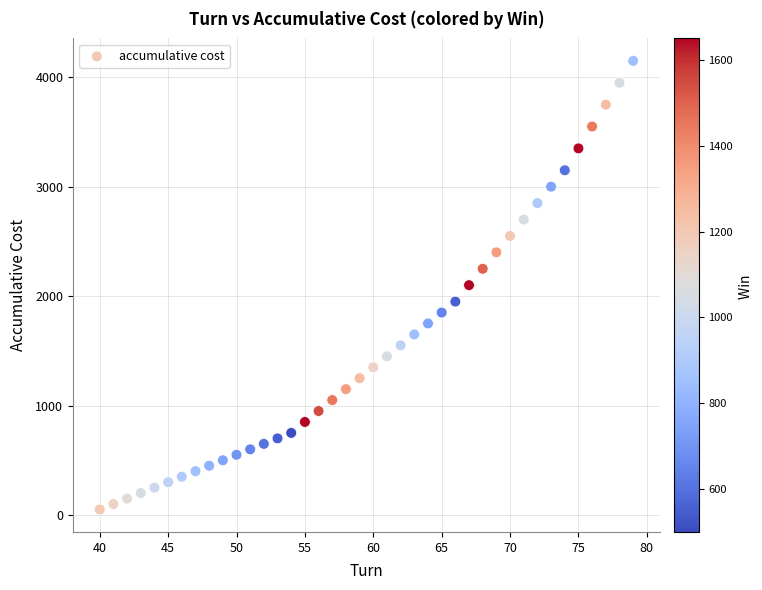

What is the range of Y values (max minus min)?

4100